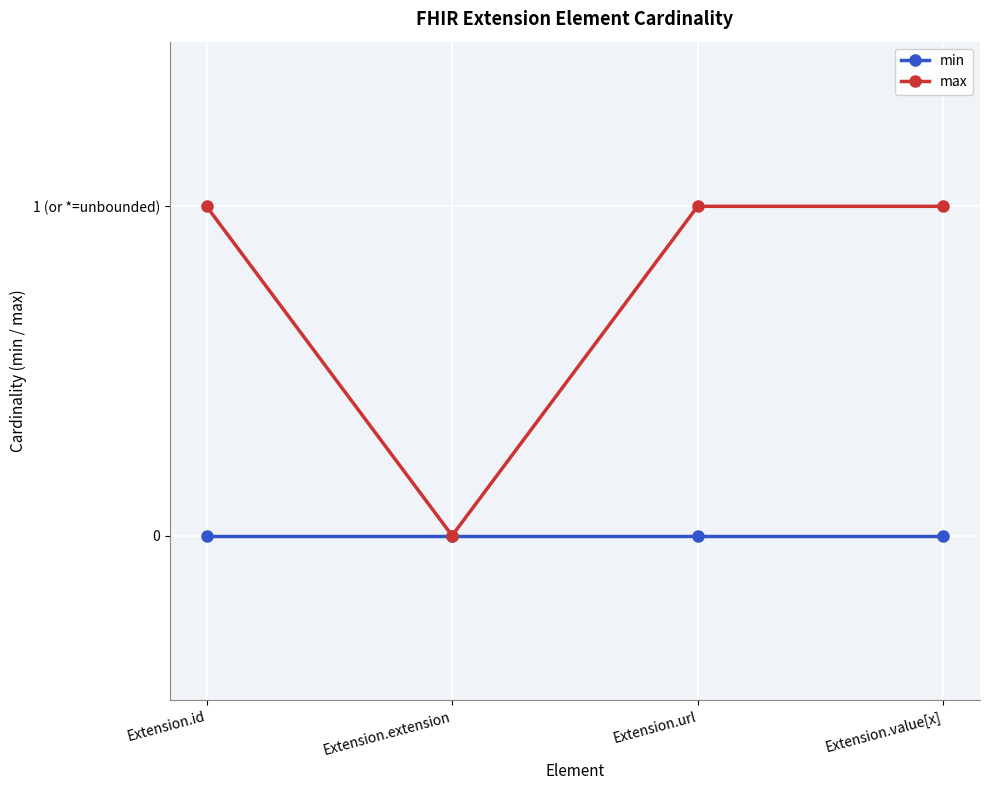

What are all the series names shown in the legend?

min, max